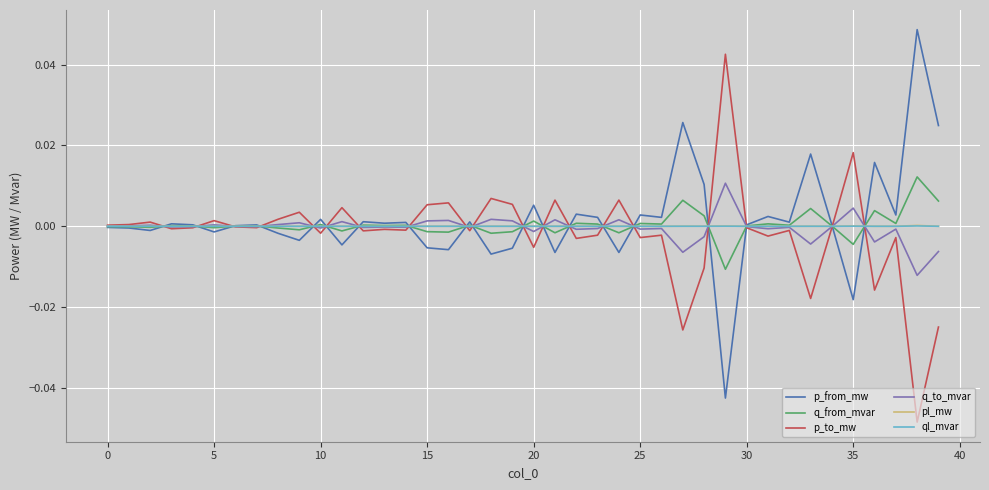

Count the number of data series in this chart.

6